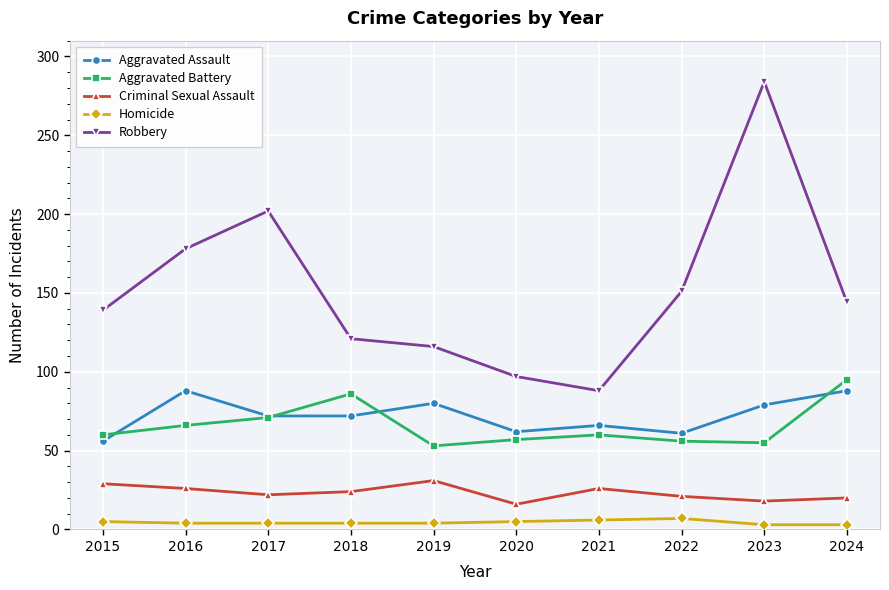

What is the total value across all series at 2024?

350